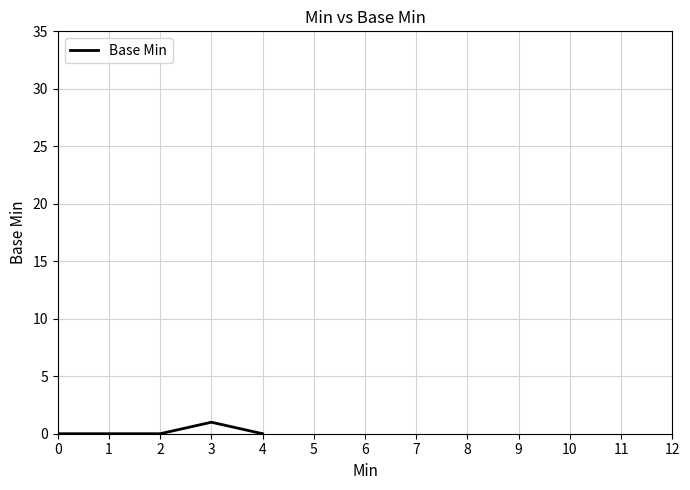

Reading left to right, transcribe all the data shown in this chart.

0	0	0	1	0